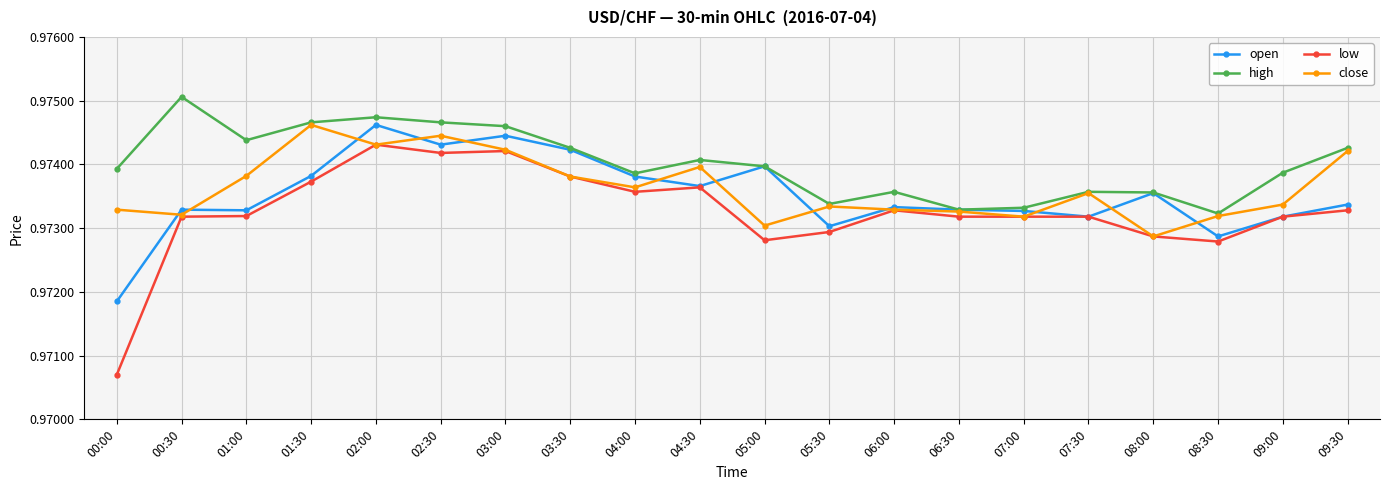

Between 03:30 and 04:30, which series saw the biggest shift?

open